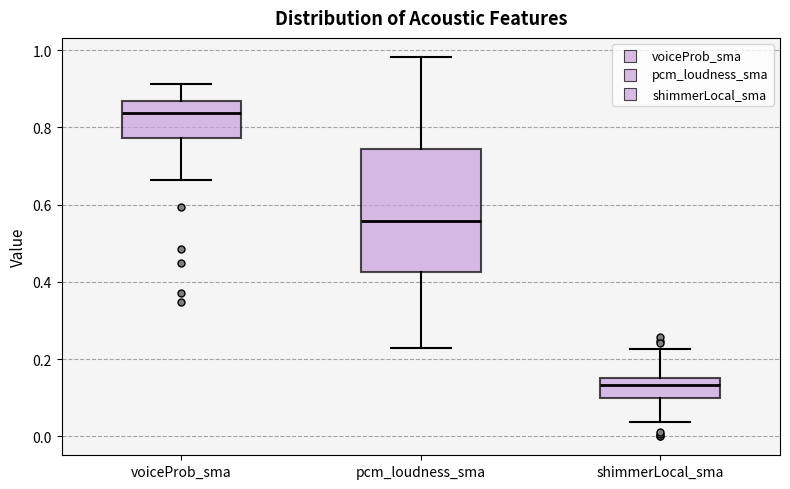

Comparing the boxes themselves (not the whiskers), which one is the tallest?

pcm_loudness_sma